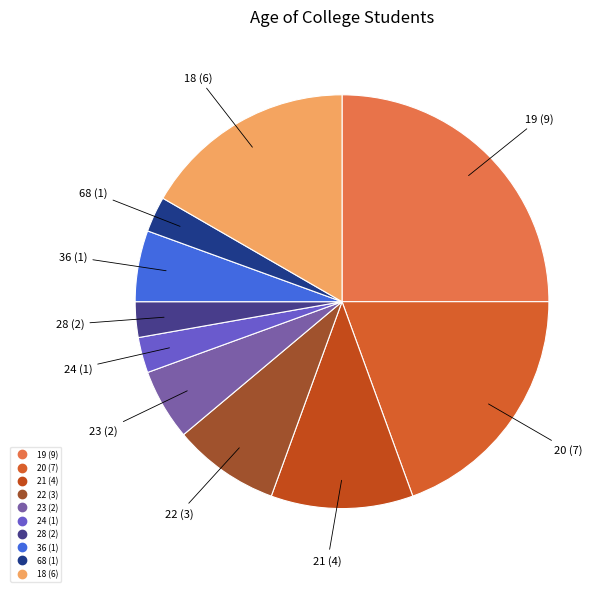

What is the largest slice in the pie chart?

19 (9)